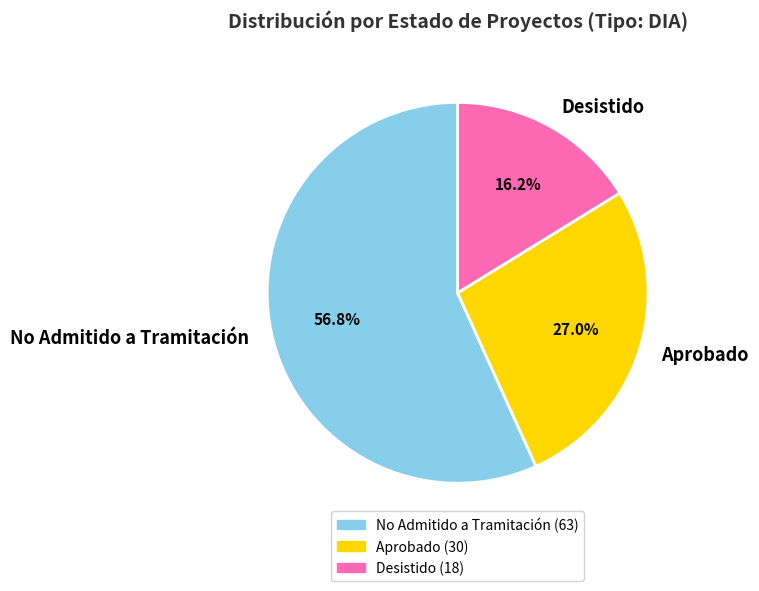

What percentage is the Aprobado slice, to the nearest percent?

27%